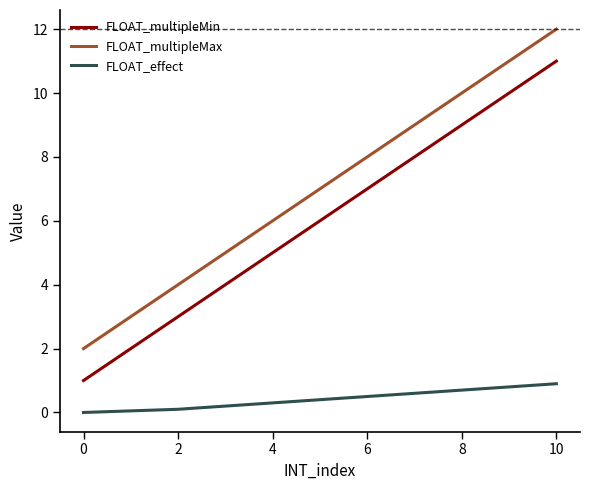

What is the maximum value for FLOAT_multipleMin?

11.0